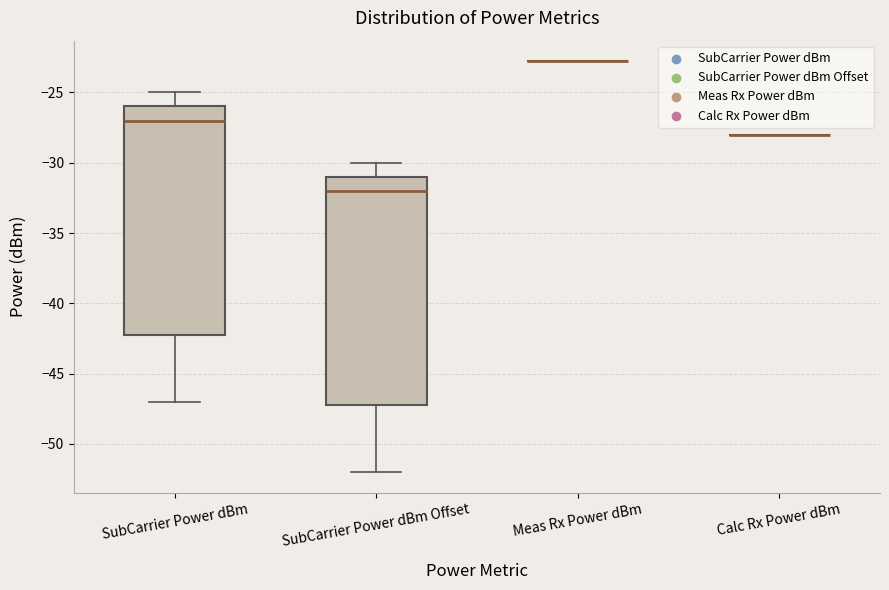

Reading left to right, read every box against the y-axis: the position of its median line, the range the box covers, and the ends of its whiskers. The values are not printed on the chart, so give them approximately, as read against the axis.

SubCarrier Power dBm: median -27, box -42 to -26, whiskers -47 to -25
SubCarrier Power dBm Offset: median -32, box -47 to -31, whiskers -52 to -30
Meas Rx Power dBm: box collapsed to a line at -23, whiskers -23 to -23
Calc Rx Power dBm: box collapsed to a line at -28, whiskers -28 to -28